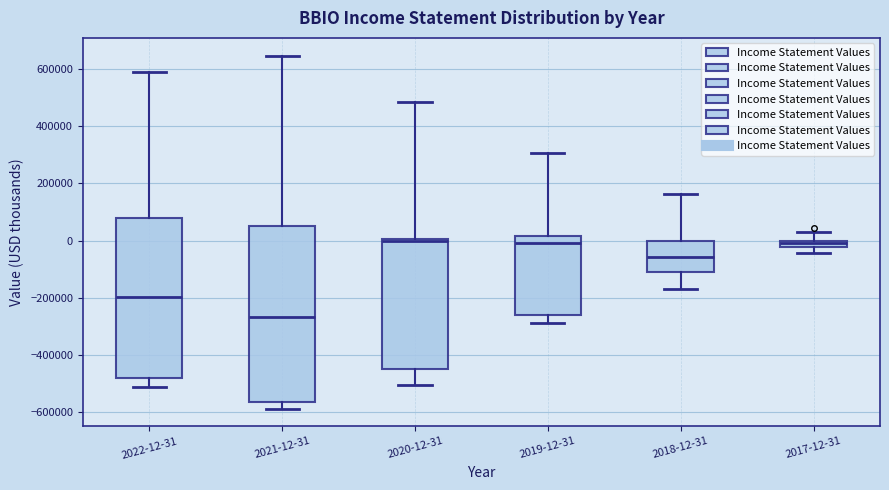

Comparing the boxes themselves (not the whiskers), which one is the tallest?

2021-12-31